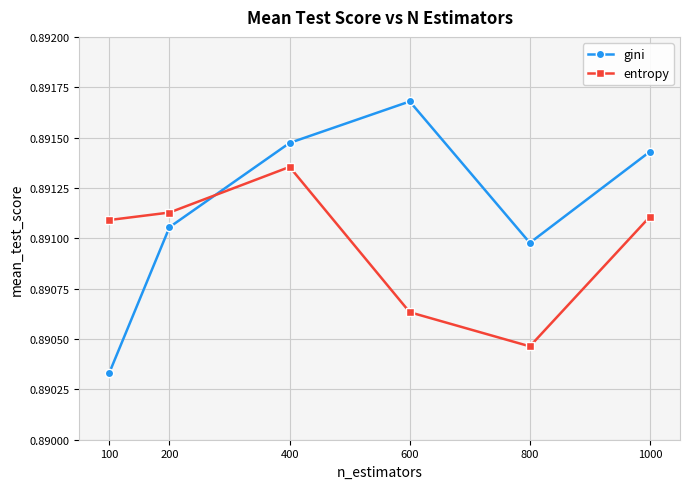

Rank the categories by gini value from lowest to highest.

100, 800, 200, 1000, 400, 600